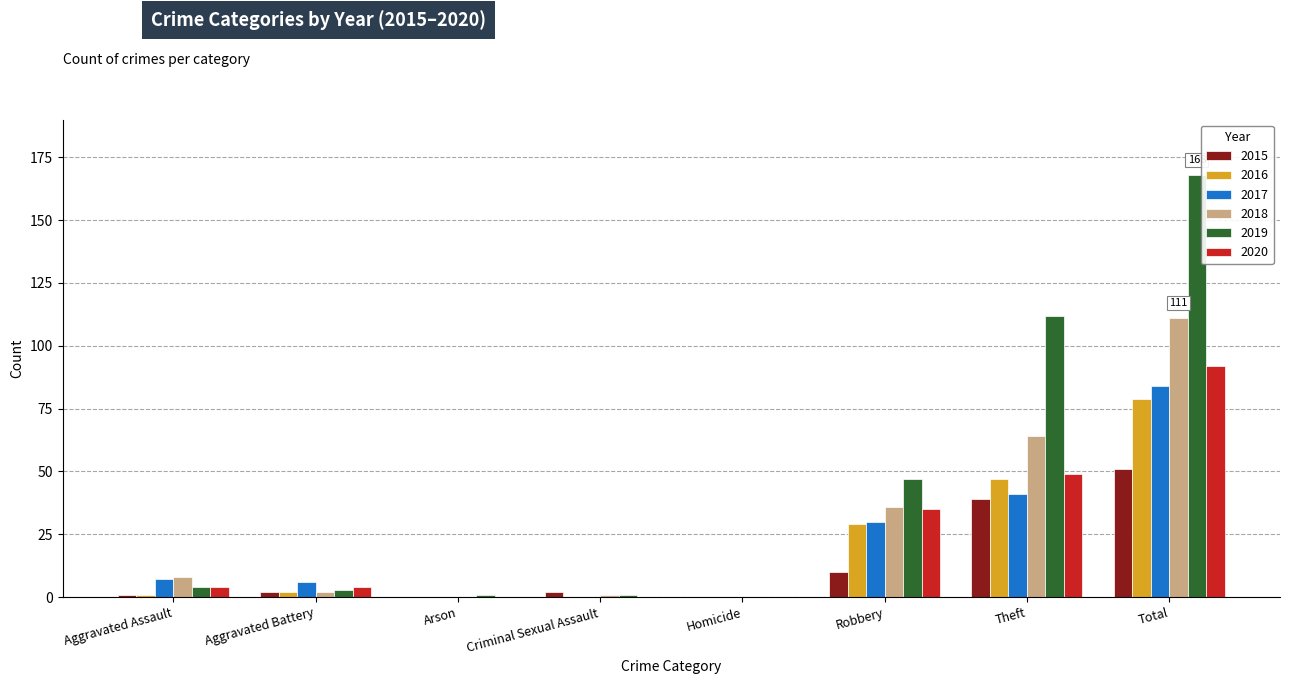

Which category has the highest value across all series?

Total